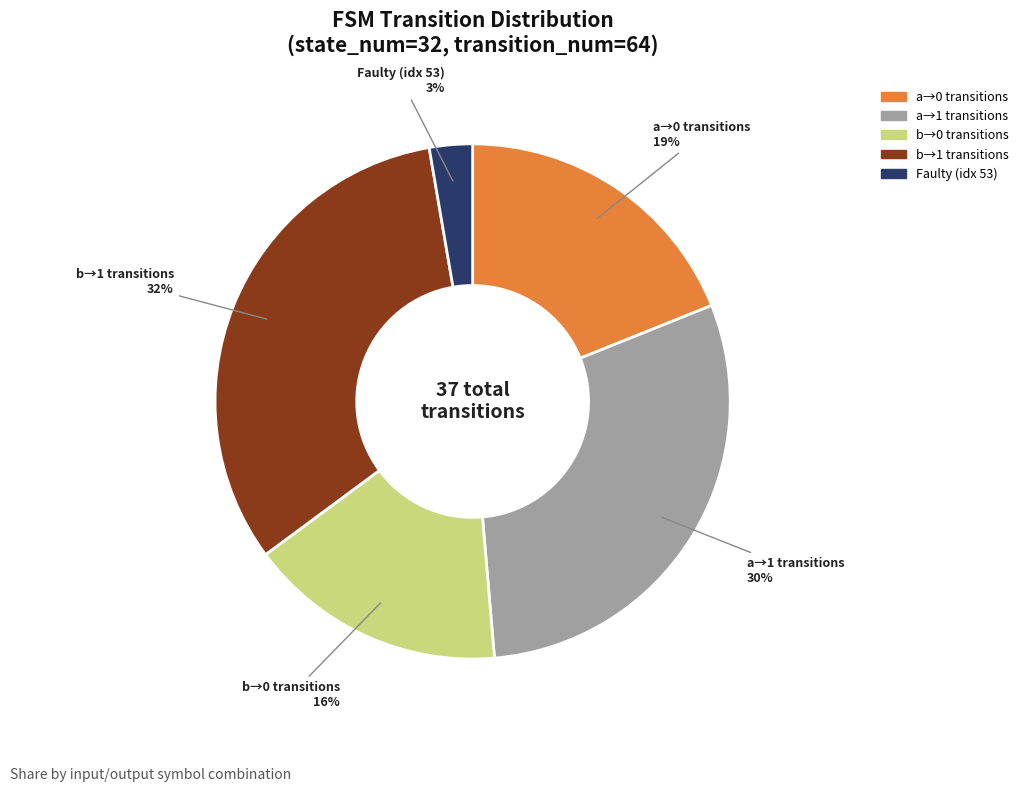

To the nearest percent, what is the average slice percentage?

20%